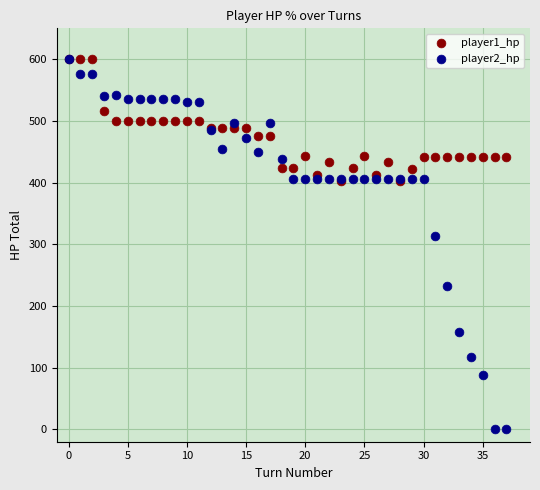

What are all the series names shown in the legend?

player1_hp, player2_hp